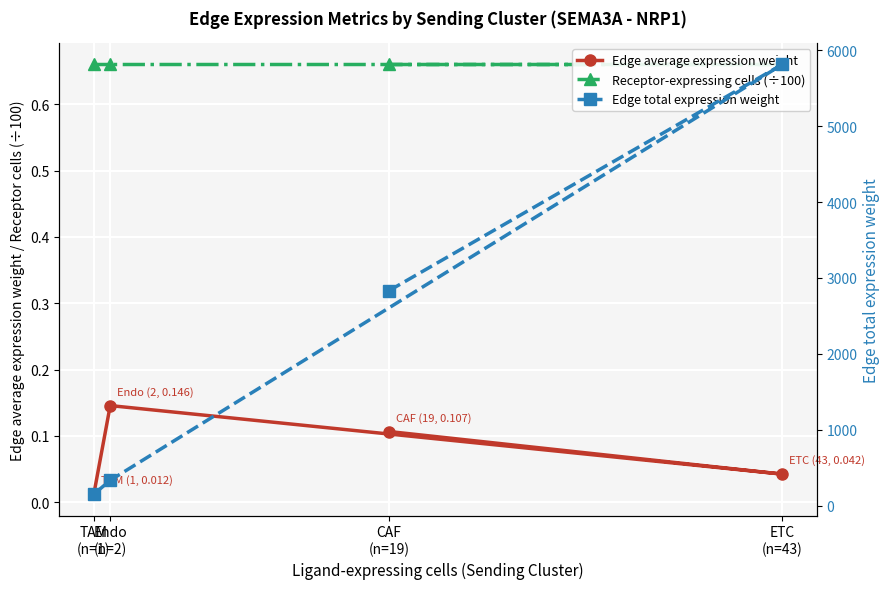

Which series changed the most between ETC
(n=43) and Endo
(n=2)?

Edge total expression weight